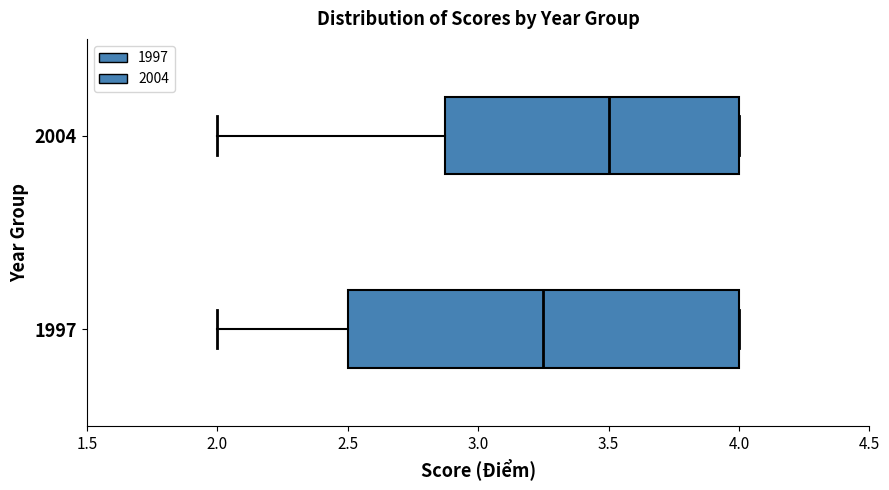

Which box has the furthest to the left median line?

1997